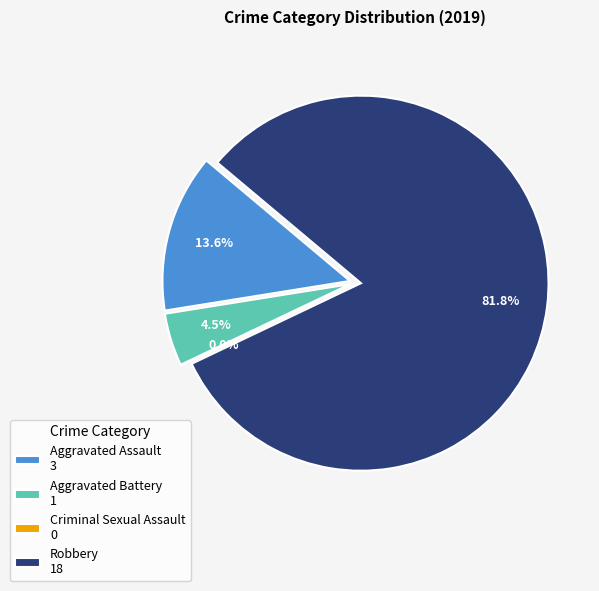

Rank the categories by value from highest to lowest.

Robbery, Aggravated Assault, Aggravated Battery, Criminal Sexual Assault